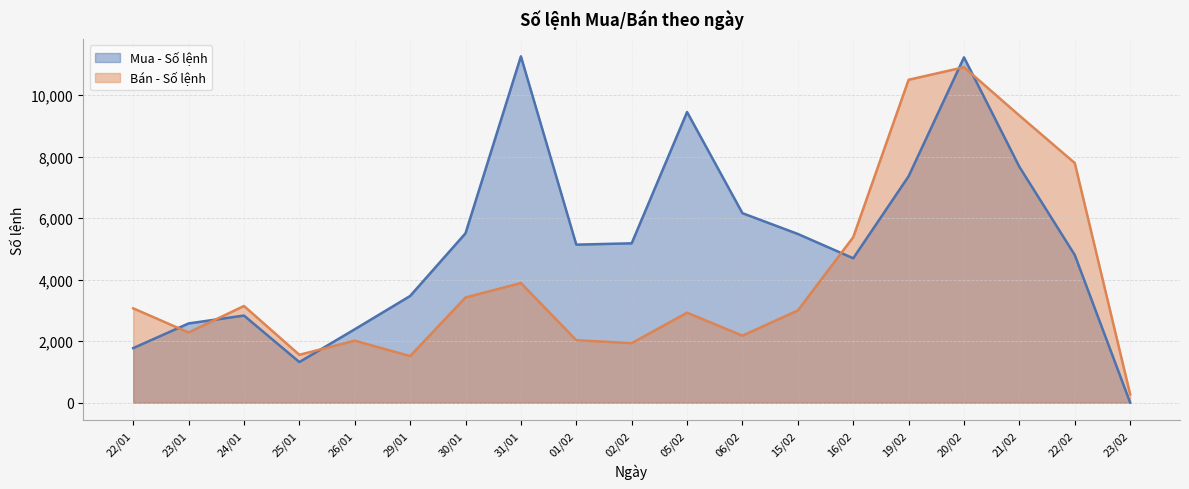

Is the value of Mua - Số lệnh at 06/02 greater than the value of Bán - Số lệnh at 22/01?

Yes